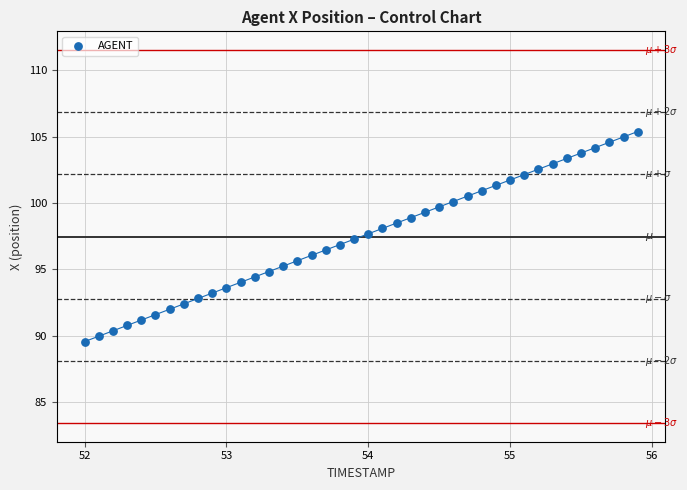

What is the range of X values (max minus min)?

3.9